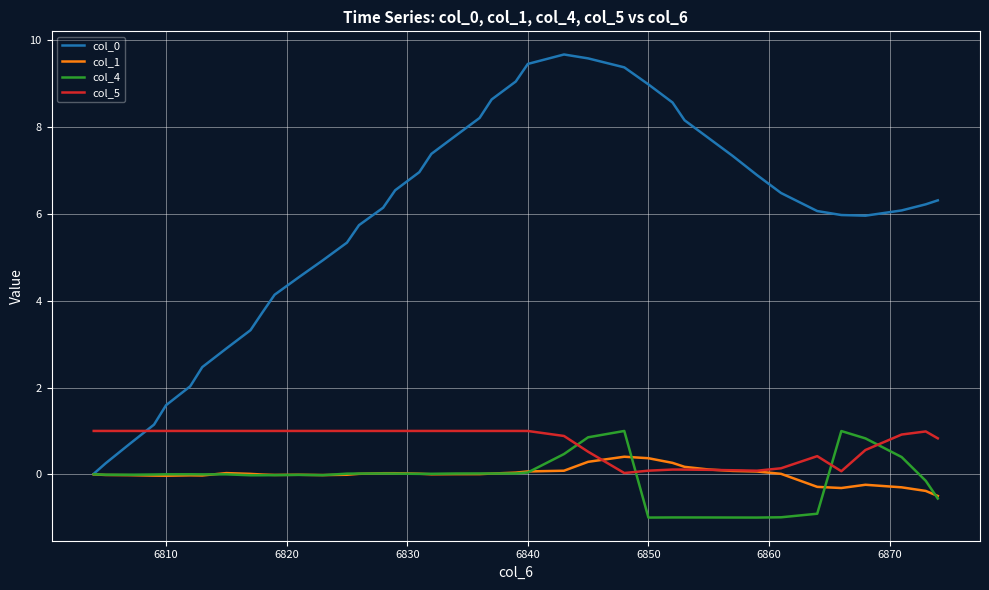

Which series ends up on top after the final intersection of col_5 and col_4?

col_5